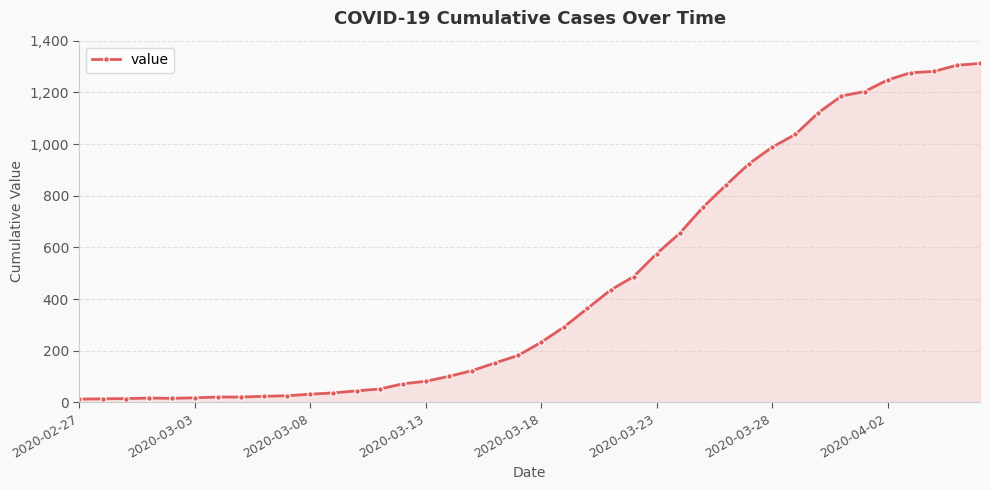

What is the maximum value shown in the chart?

1312